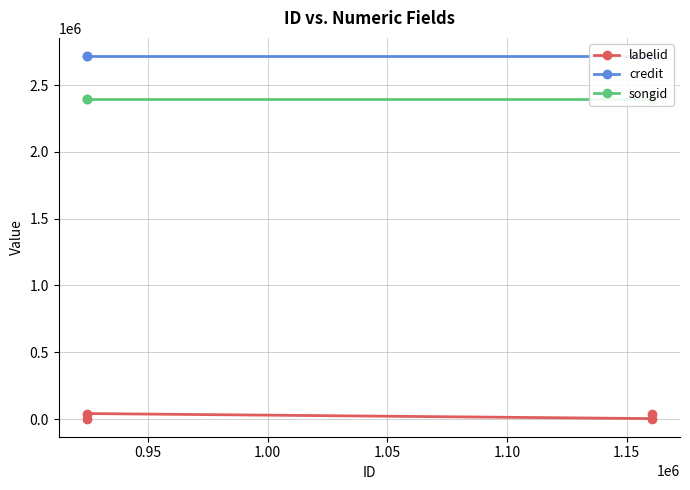

Which series has the largest range (max minus min)?

labelid